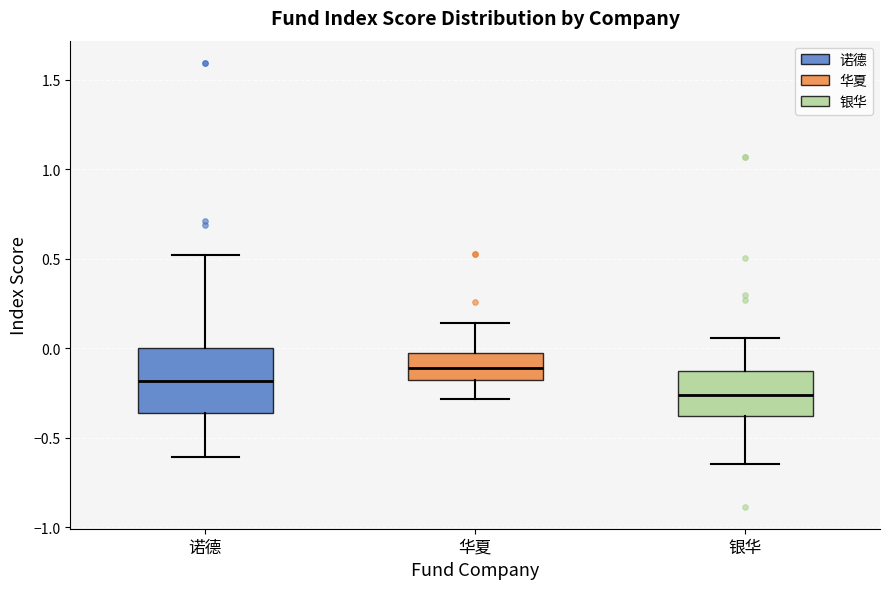

Which box's median line is the lowest?

银华